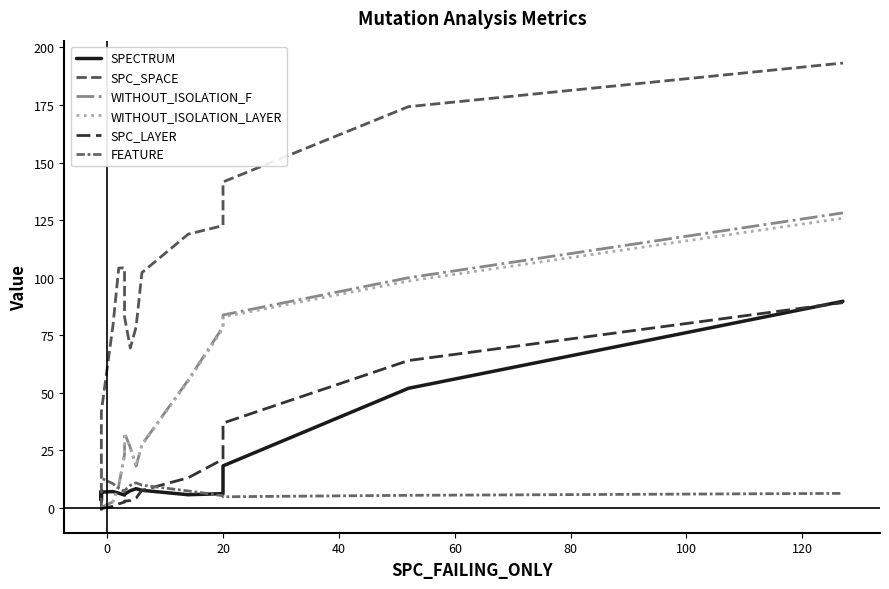

How many data points does each series have?

26